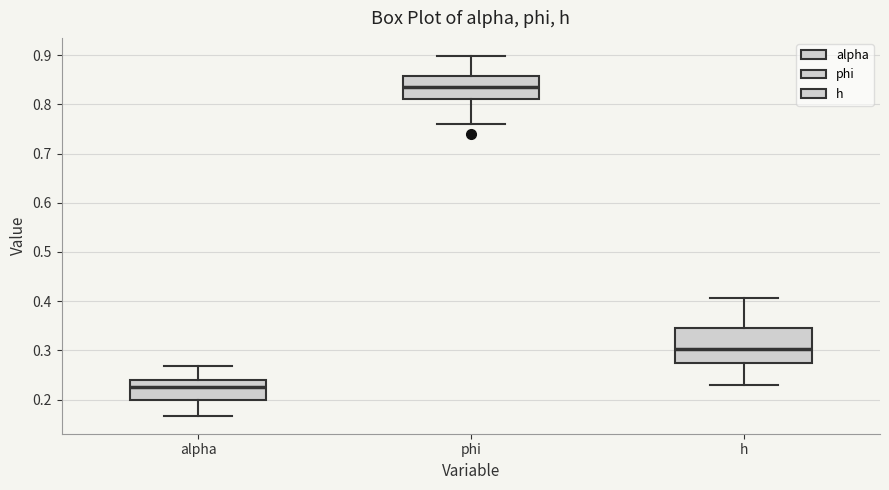

Reading left to right, read every box against the y-axis: the position of its median line, the range the box covers, and the ends of its whiskers. The values are not printed on the chart, so give them approximately, as read against the axis.

alpha: median 0.23, box 0.20 to 0.24, whiskers 0.17 to 0.27
phi: median 0.84, box 0.81 to 0.86, whiskers 0.76 to 0.90
h: median 0.30, box 0.28 to 0.35, whiskers 0.23 to 0.41